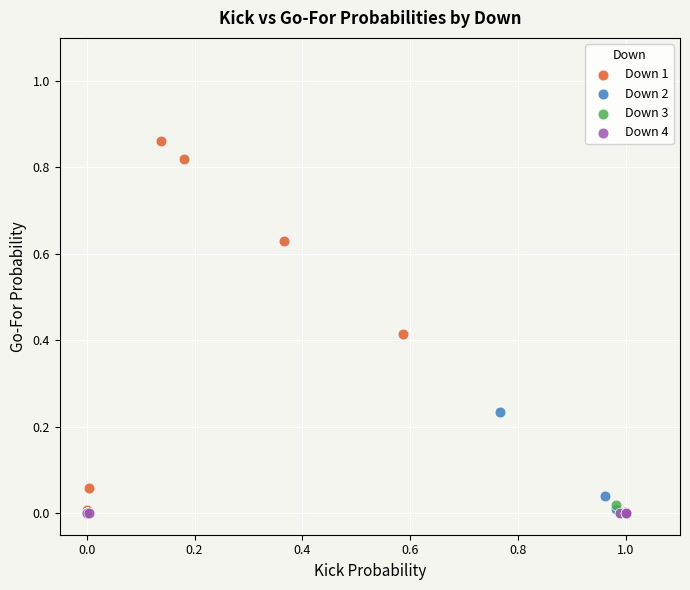

Which series reaches the maximum Y coordinate?

Down 1